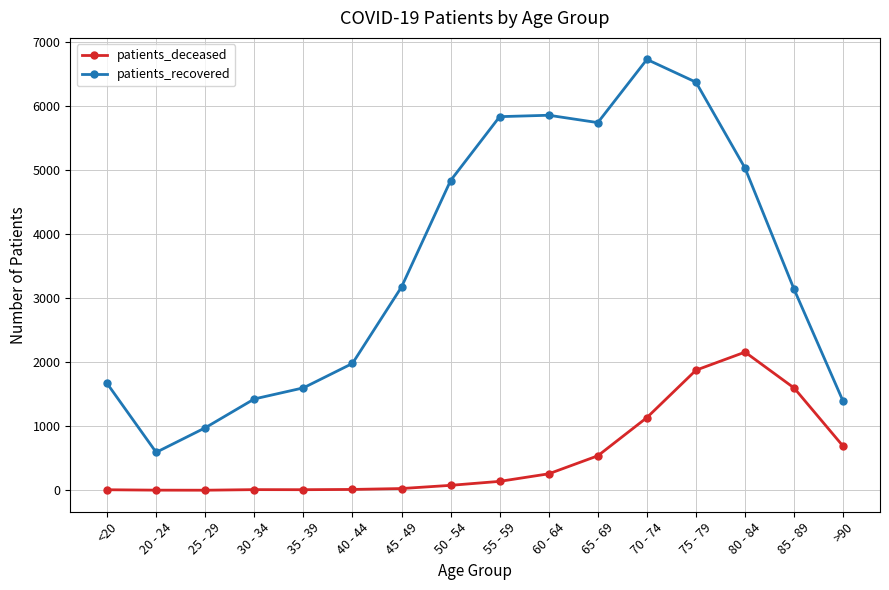

True or false: patients_deceased has a value of 1597 at 85 - 89.

True